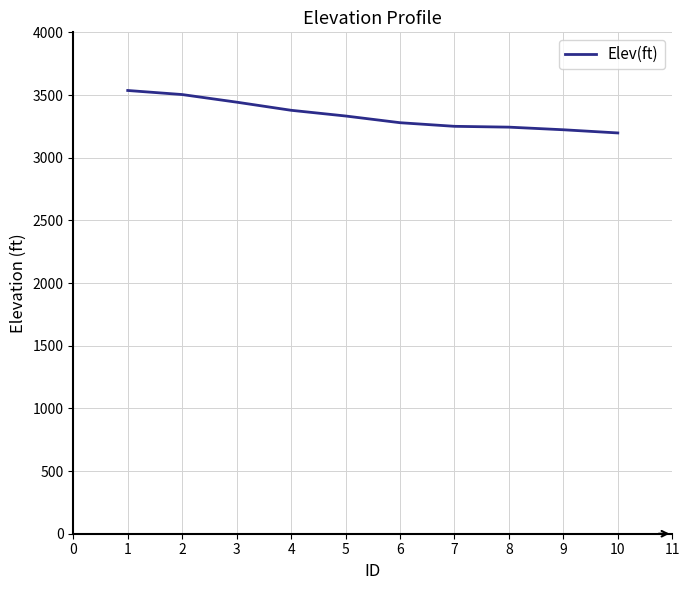

Which has a higher value, 1 or 5?

1